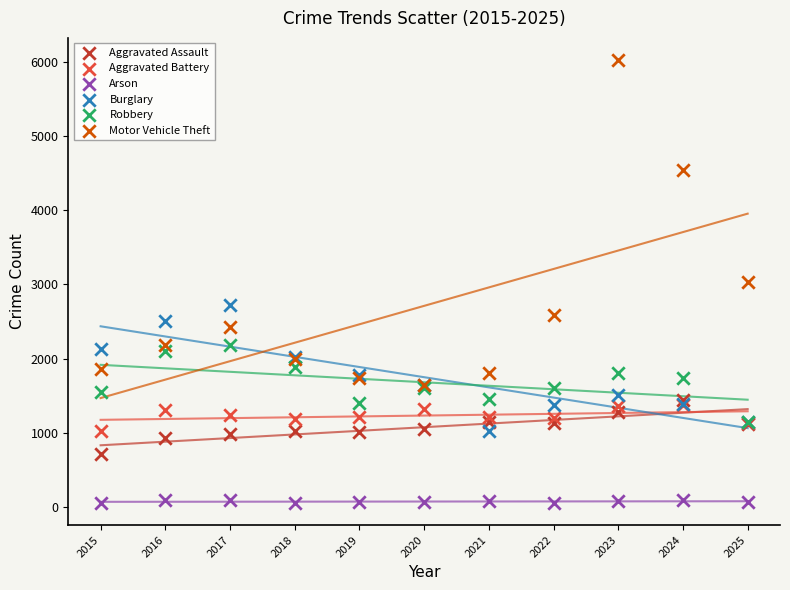

What are all the series names shown in the legend?

Aggravated Assault, Aggravated Battery, Arson, Burglary, Robbery, Motor Vehicle Theft